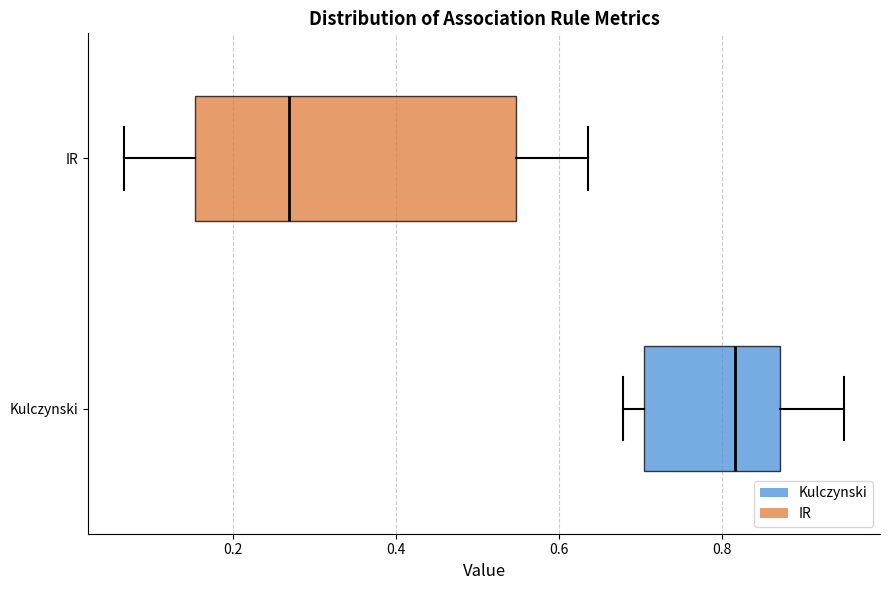

Where is the left edge of the box for Kulczynski on the x-axis? The values are not printed on the chart, so give them approximately, as read against the axis.

0.70